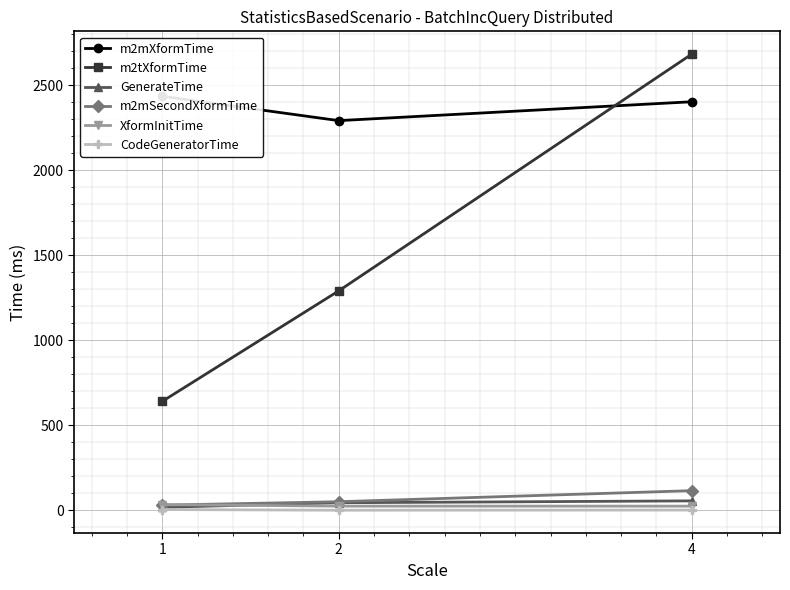

At how many categories does at least one series exceed 909?

3